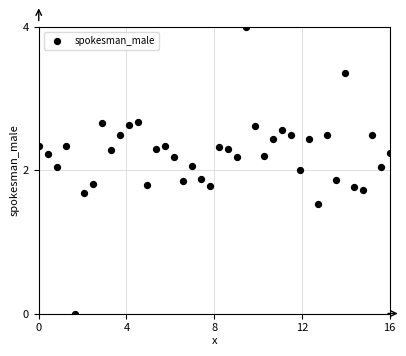

What is the range of X values (max minus min)?

16.0